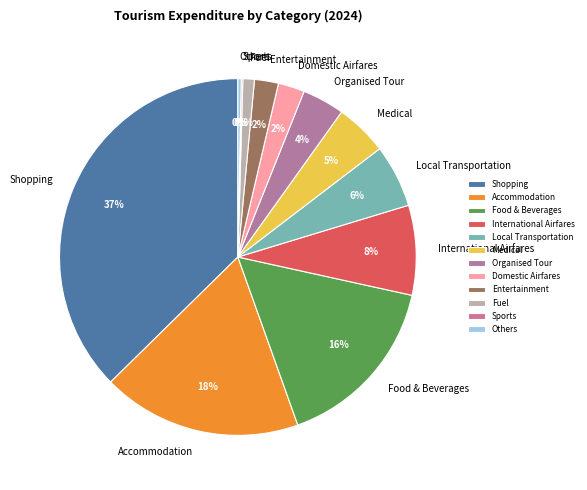

Do International Airfares and Accommodation together represent more than half of the pie?

No